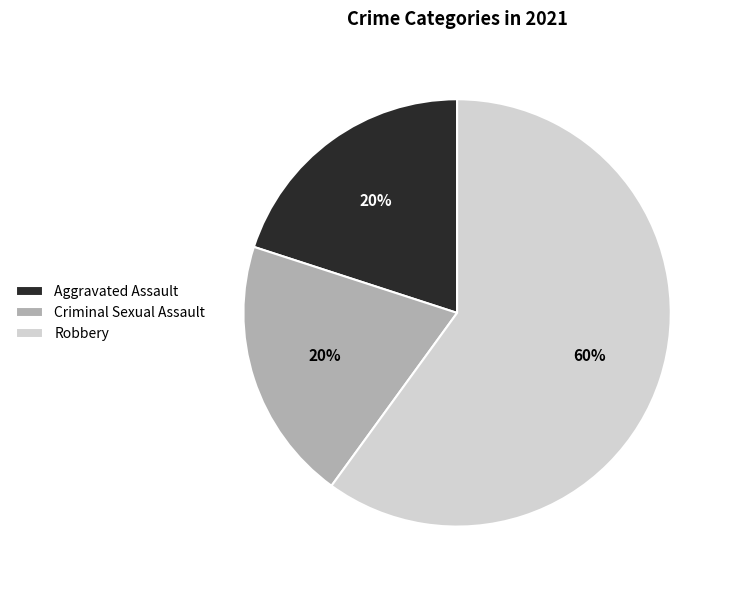

True or false: Robbery accounts for 72% of the total.

False